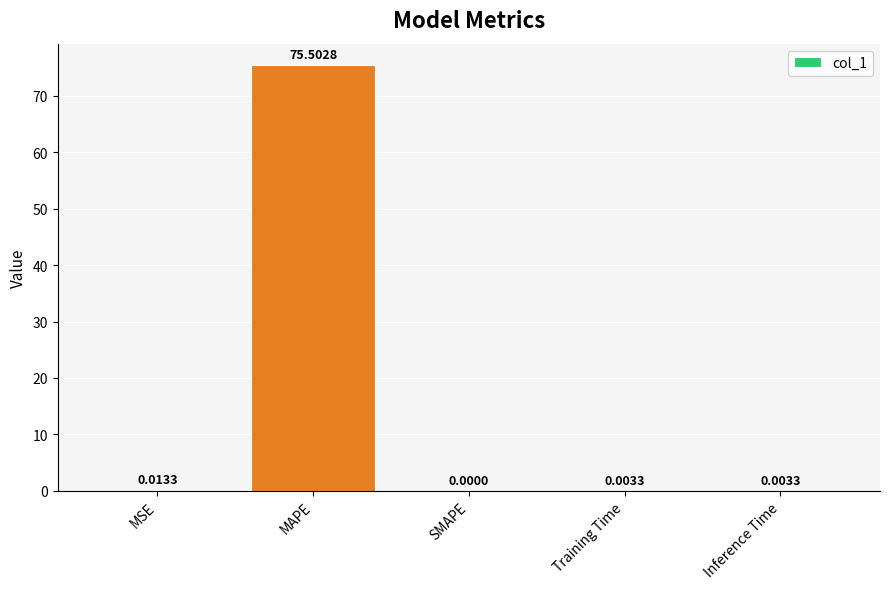

Where is the data nearest to the value 37?

MSE